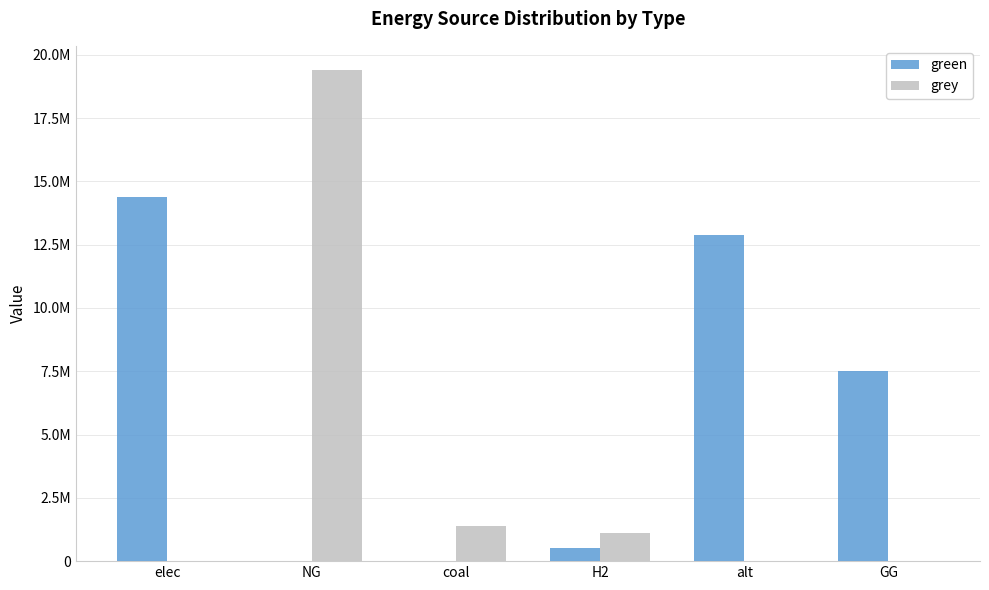

What are all the series names shown in the legend?

green, grey